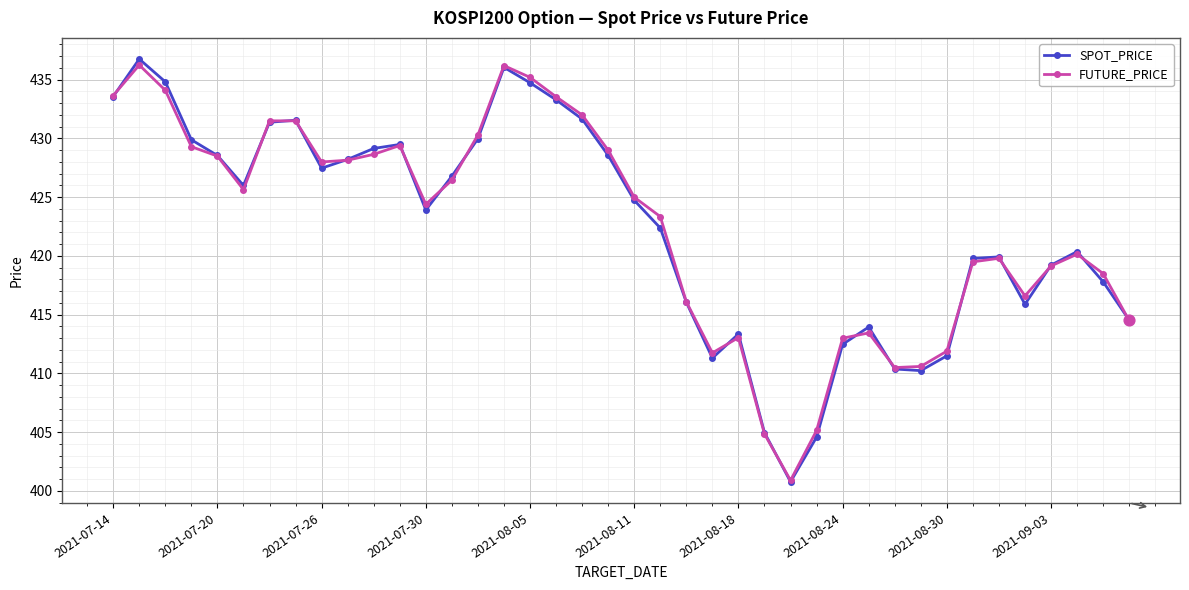

At how many categories does at least one series exceed 407?

37